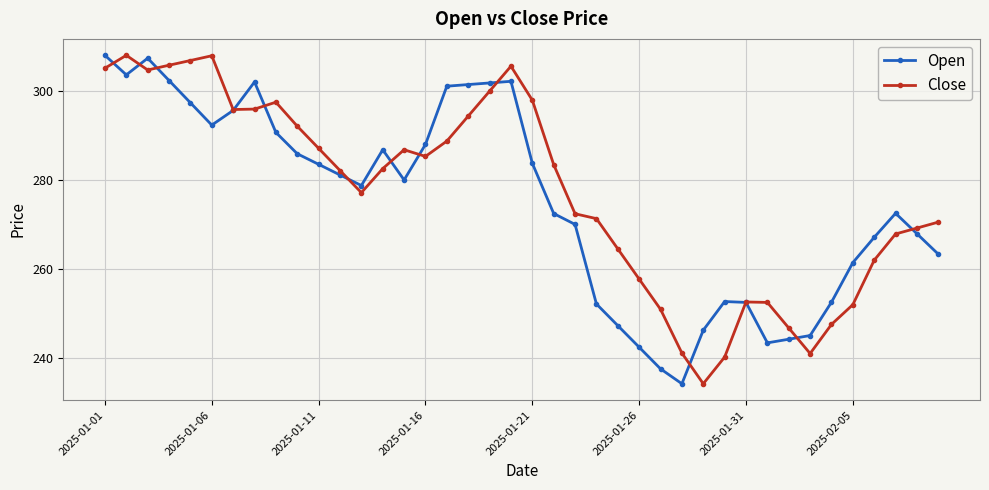

What is the value of the Close point at the 12th from the left?

282.2